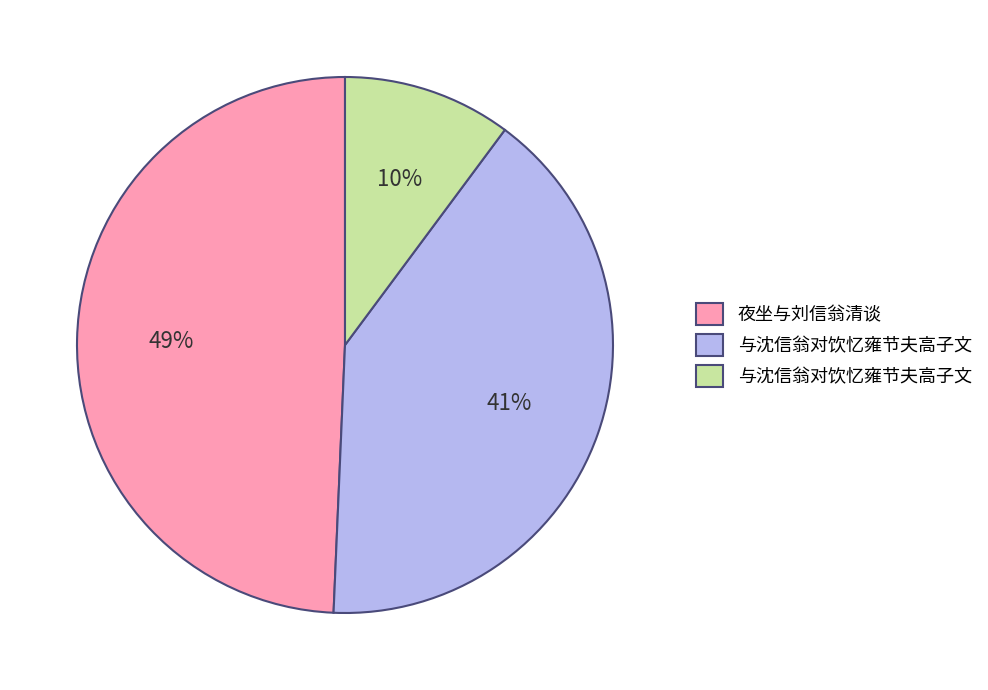

Does any single category account for the majority?

No